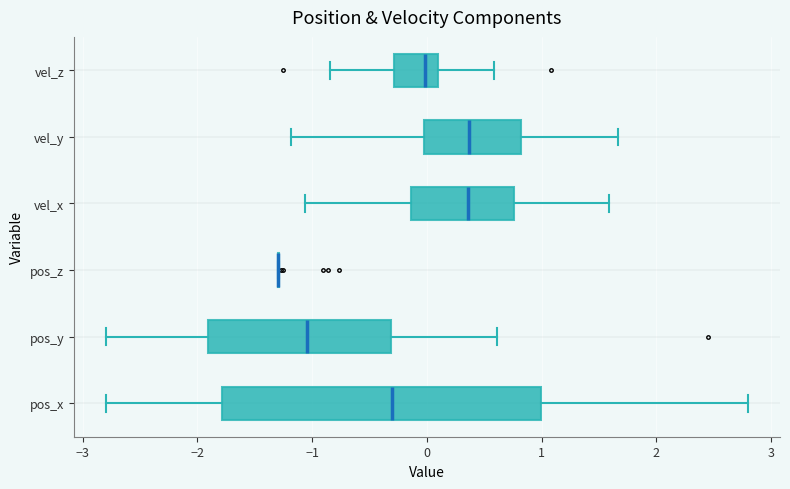

Where does the right whisker of the box for pos_y end on the x-axis? The values are not printed on the chart, so give them approximately, as read against the axis.

0.6